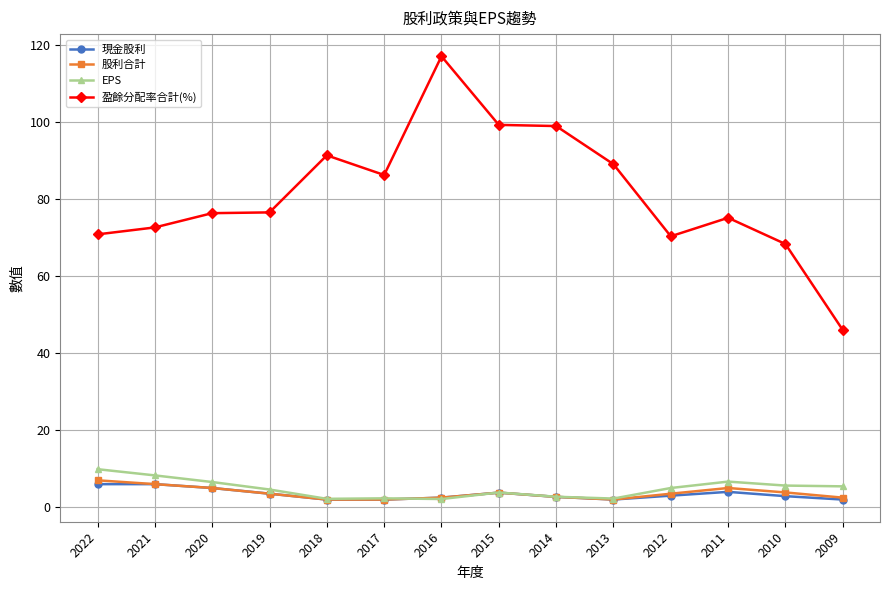

Between 2019 and 2018, which series saw the biggest shift?

盈餘分配率合計(%)